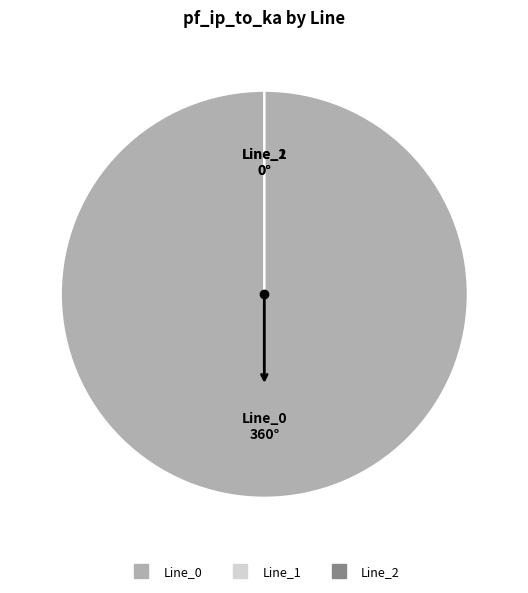

True or false: Line_2 accounts for 0% of the total.

True